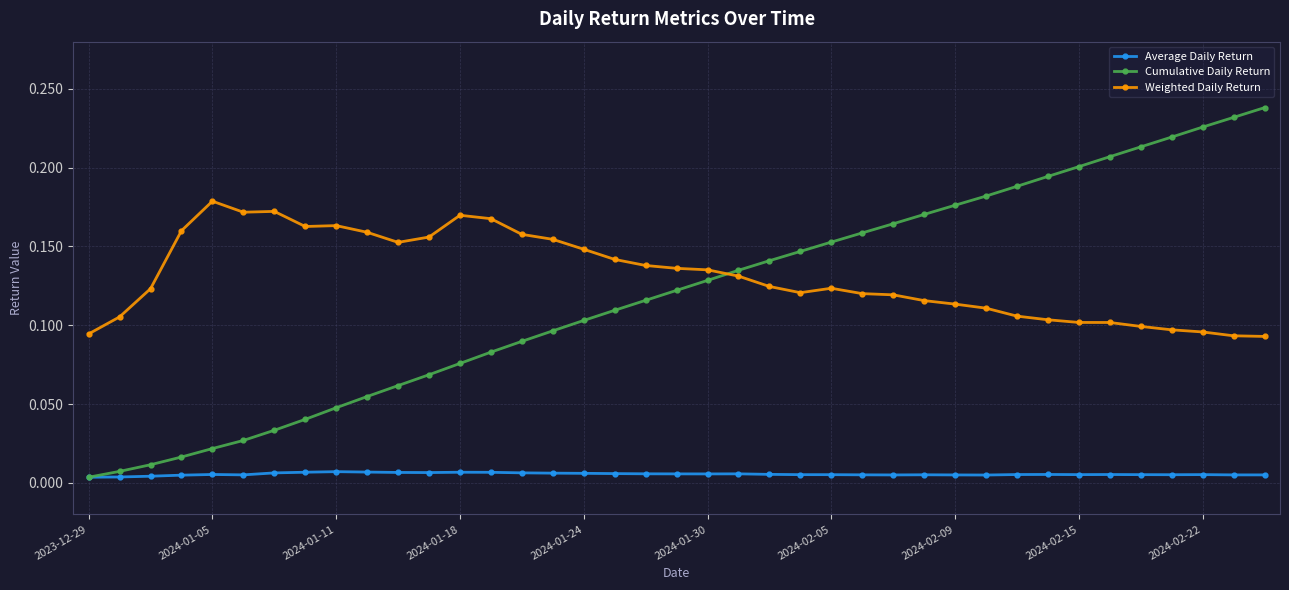

At how many categories does at least one series exceed 0?

39